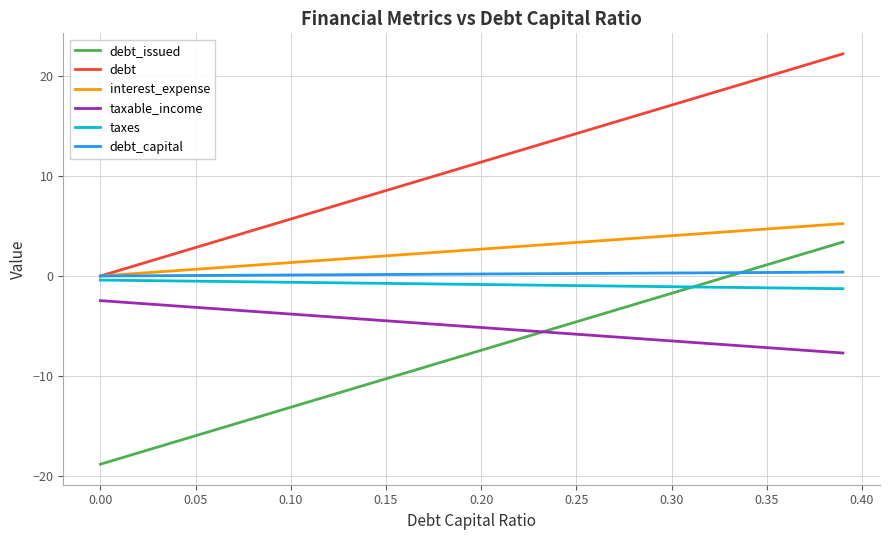

What is the highest value of the debt series?

22.2